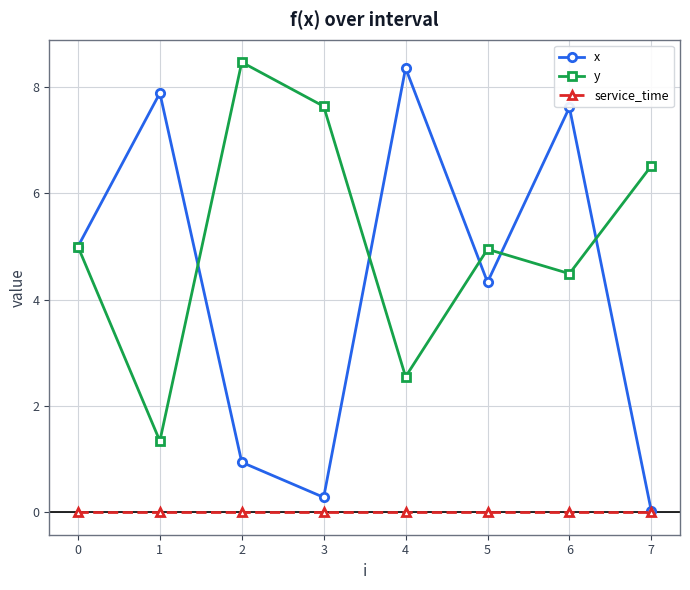

Between 0 and 6, which series saw the biggest shift?

x